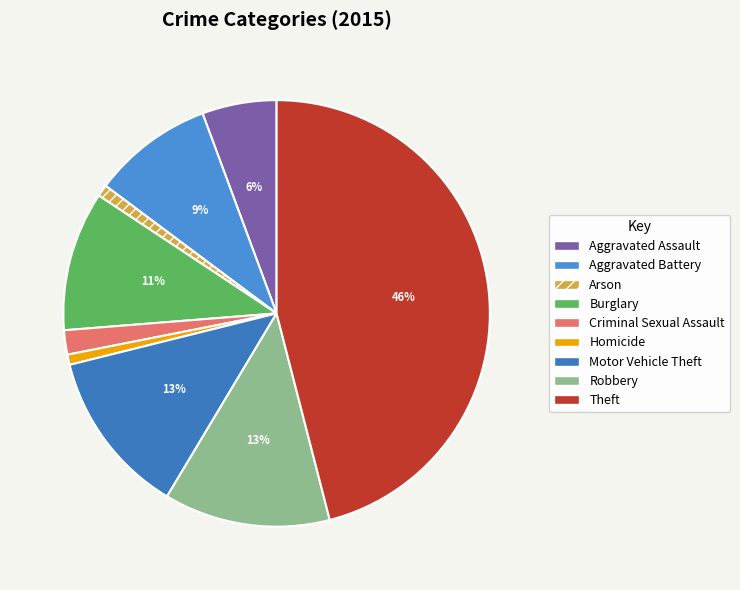

What percentage is the Burglary slice, to the nearest percent?

11%